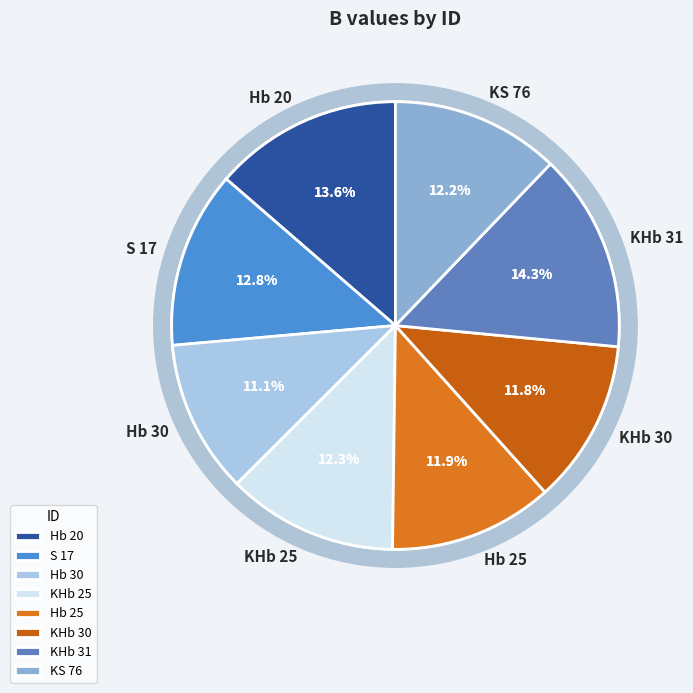

Is it true that S 17 is 19% of the pie?

False